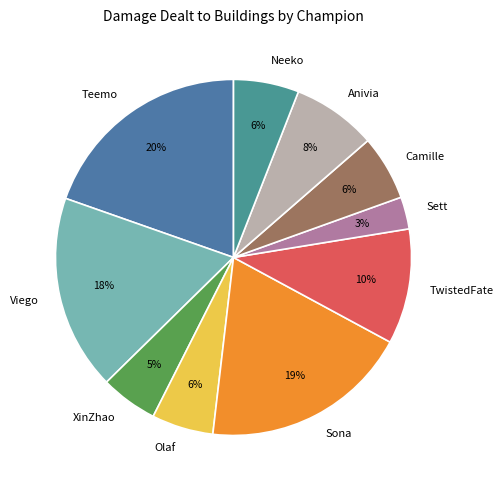

Is there a majority slice in this chart?

No